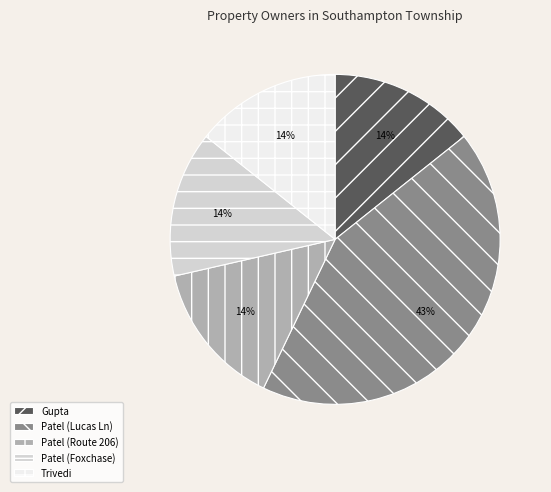

What is the largest slice in the pie chart?

Patel (Lucas Ln)